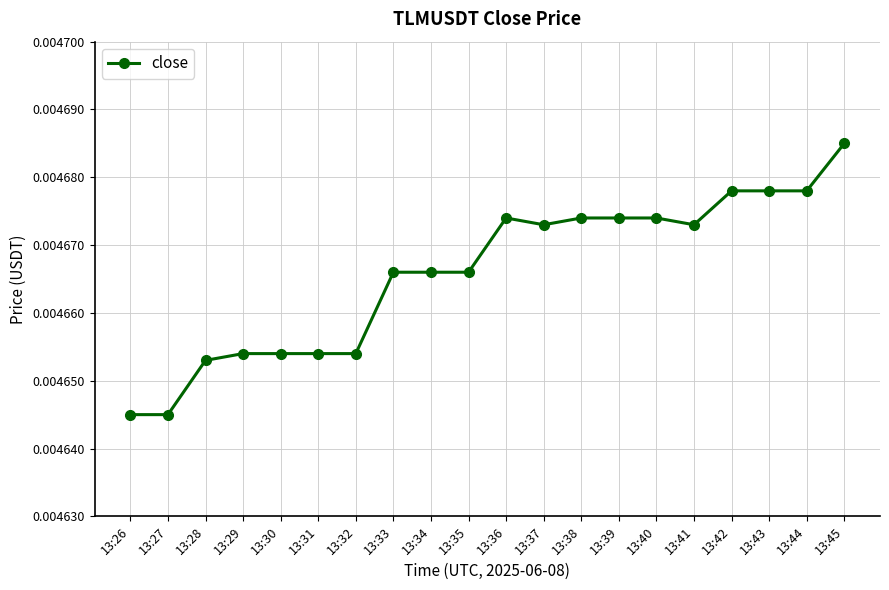

Count the values in the range 0 to 1.

20